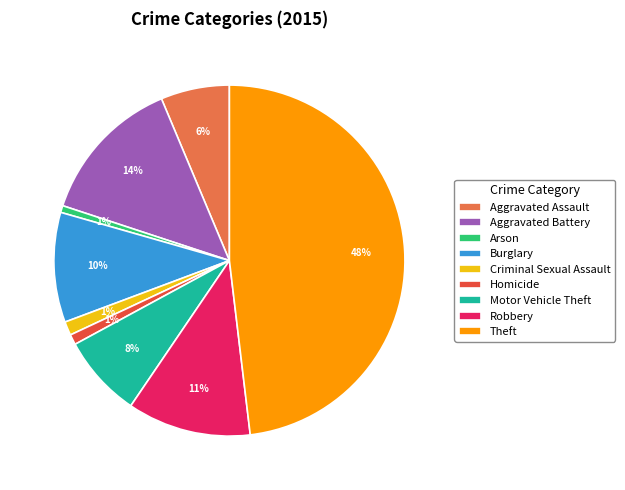

How many slices are in this pie chart?

9